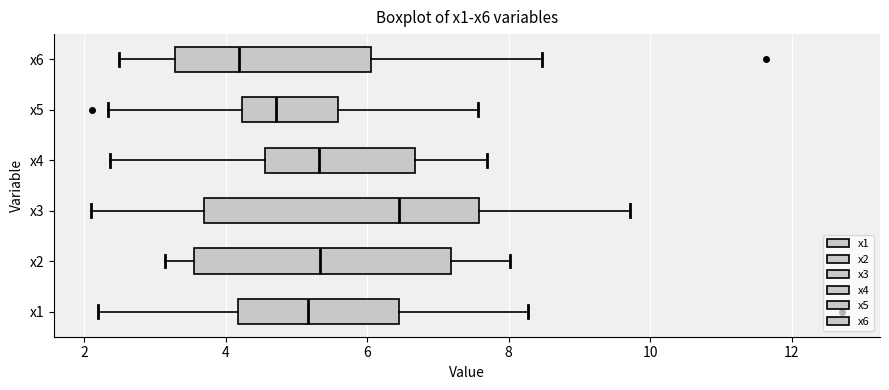

Which box has the furthest to the right median line?

x3